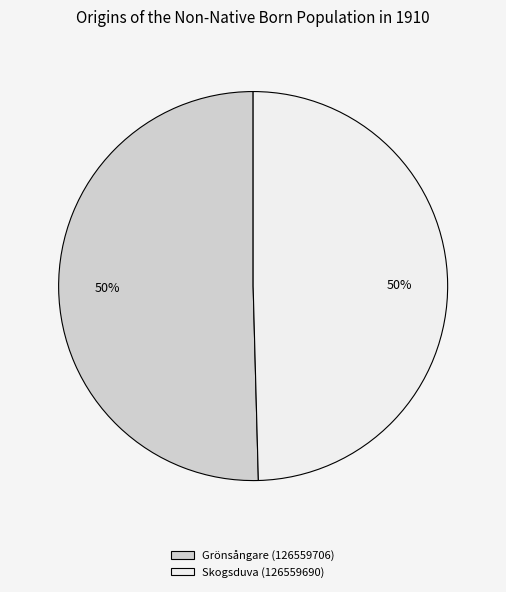

What is the ratio of the value at Skogsduva (126559690) to the value at Grönsångare (126559706)?

1.0